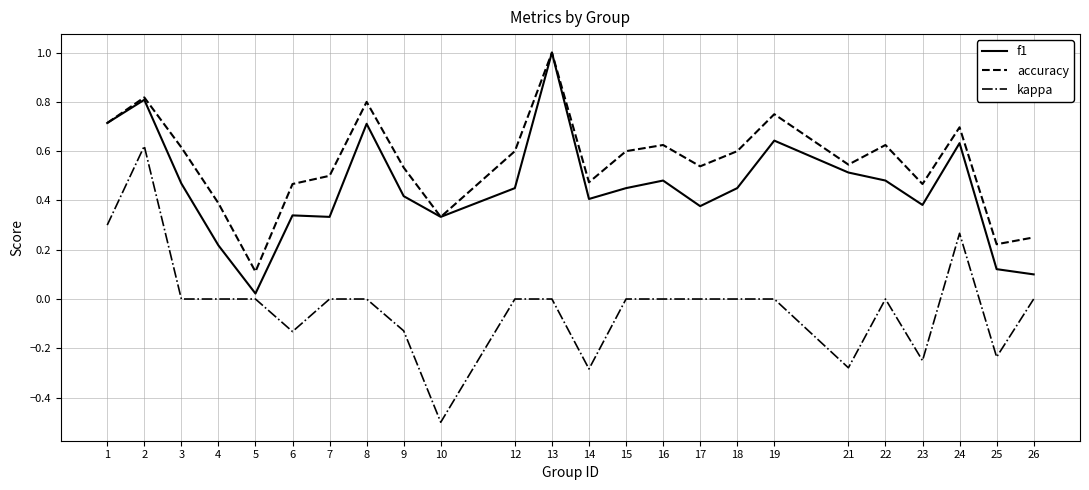

At which category does f1 reach its first local peak?

2